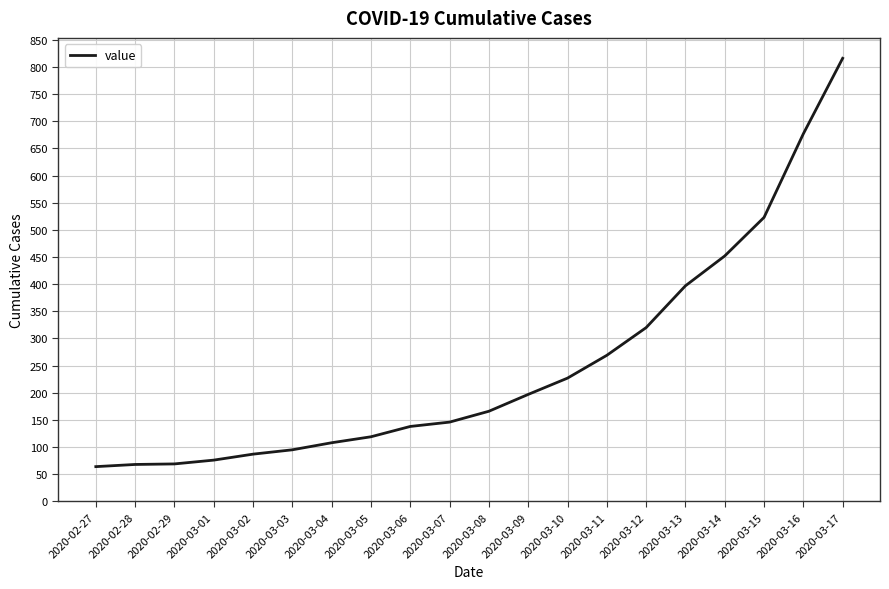

The chart shows a value of 166 at 2020-03-08. True or false?

True